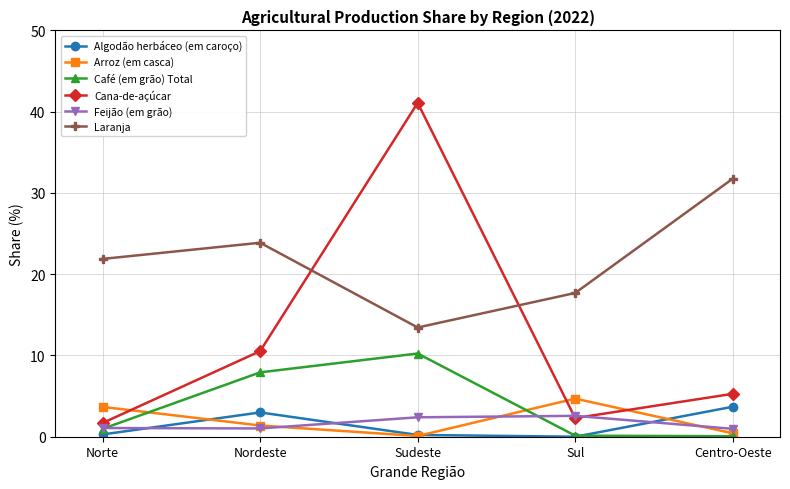

At which label does Laranja first exceed 21?

Norte